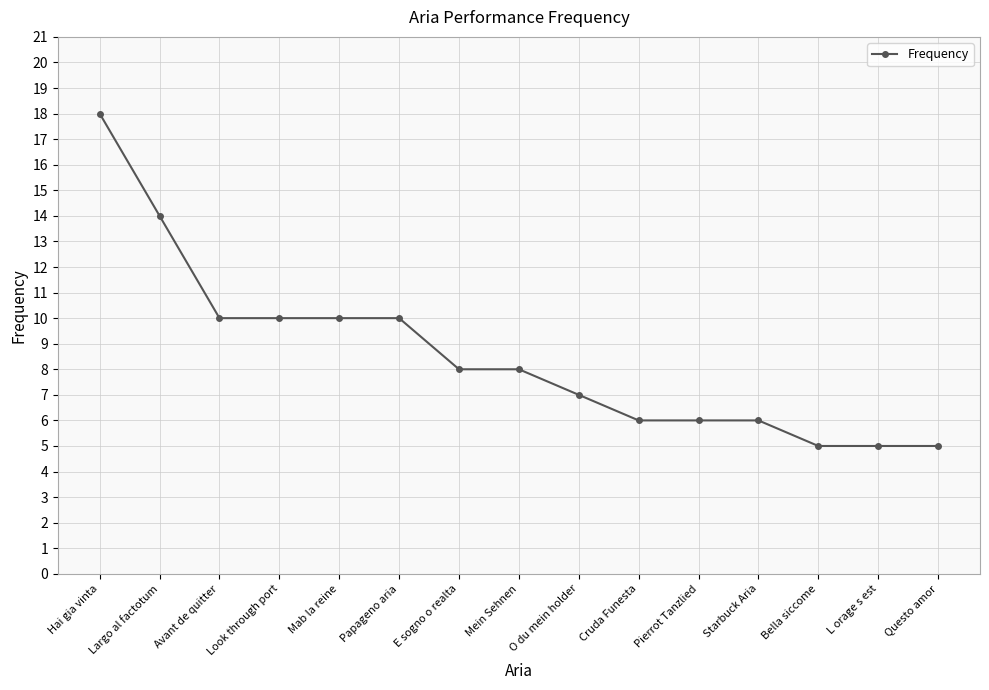

Reading left to right, list all the values displayed in this chart.

18	14	10	10	10	10	8	8	7	6	6	6	5	5	5